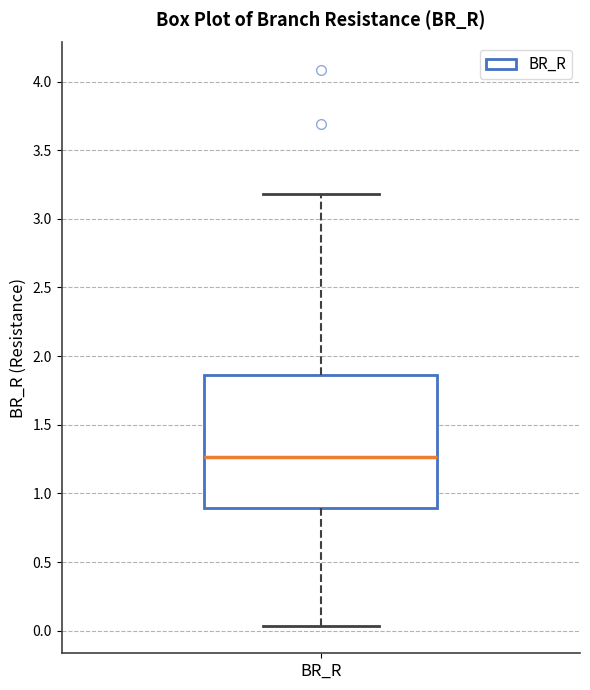

Transcribe this box plot: give where the median line is, the range the box spans, and where the two whiskers end, as read against the y-axis. The values are not printed on the chart, so give them approximately, as read against the axis.

median 1.25, box 0.90 to 1.85, whiskers 0.05 to 3.20